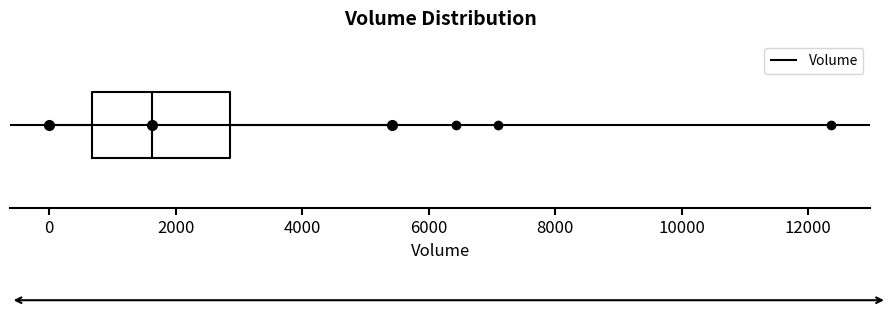

Read this box plot against the x-axis: the position of the median line, the range covered by the box, and the ends of both whiskers. The values are not printed on the chart, so give them approximately, as read against the axis.

median 1600, box 600 to 2800, whiskers 0 to 5400